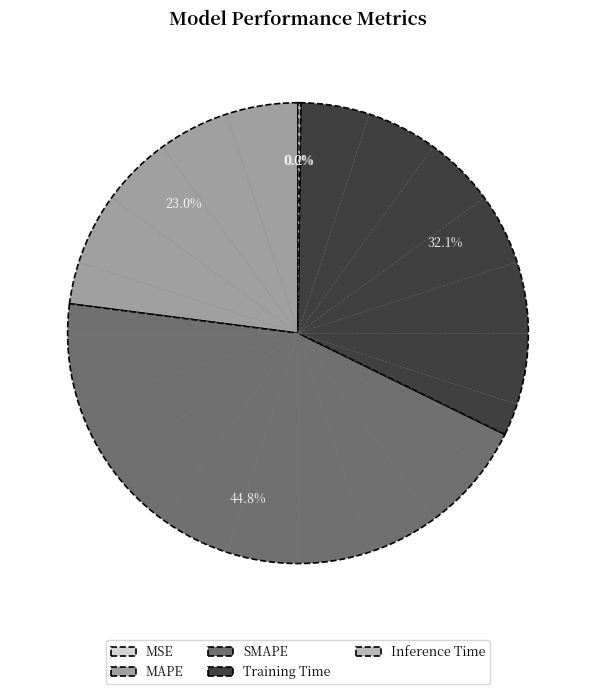

To the nearest percent, what is the combined percentage of MAPE and Training Time?

55%